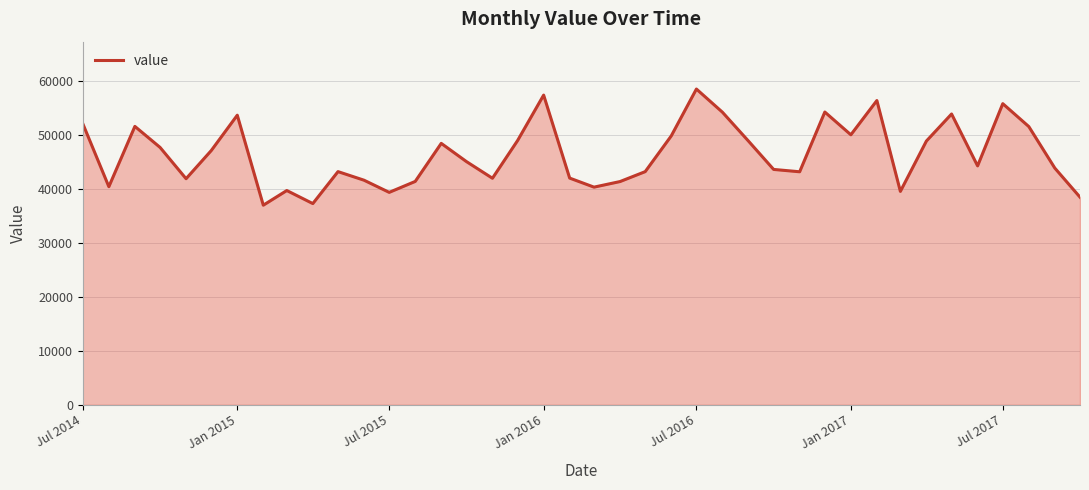

What is the difference between the maximum and minimum values?

21549